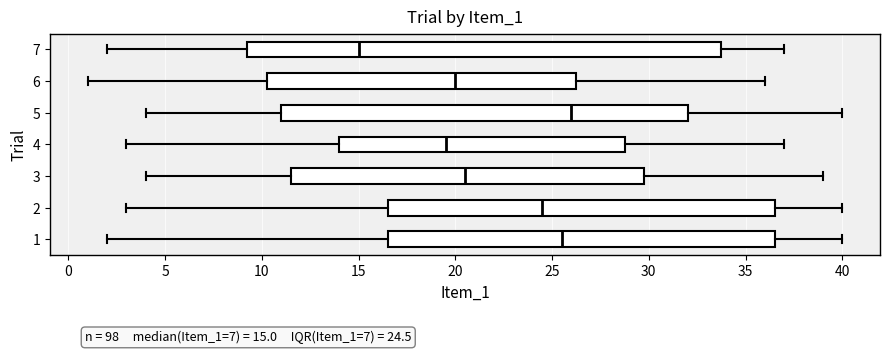

Reading bottom to top, read every box against the x-axis: the position of its median line, the range the box covers, and the ends of its whiskers. The values are not printed on the chart, so give them approximately, as read against the axis.

1: median 25.5, box 16.5 to 36.5, whiskers 2.0 to 40.0
2: median 24.5, box 16.5 to 36.5, whiskers 3.0 to 40.0
3: median 20.5, box 11.5 to 30.0, whiskers 4.0 to 39.0
4: median 19.5, box 14.0 to 29.0, whiskers 3.0 to 37.0
5: median 26.0, box 11.0 to 32.0, whiskers 4.0 to 40.0
6: median 20.0, box 10.5 to 26.5, whiskers 1.0 to 36.0
7: median 15.0, box 9.5 to 34.0, whiskers 2.0 to 37.0